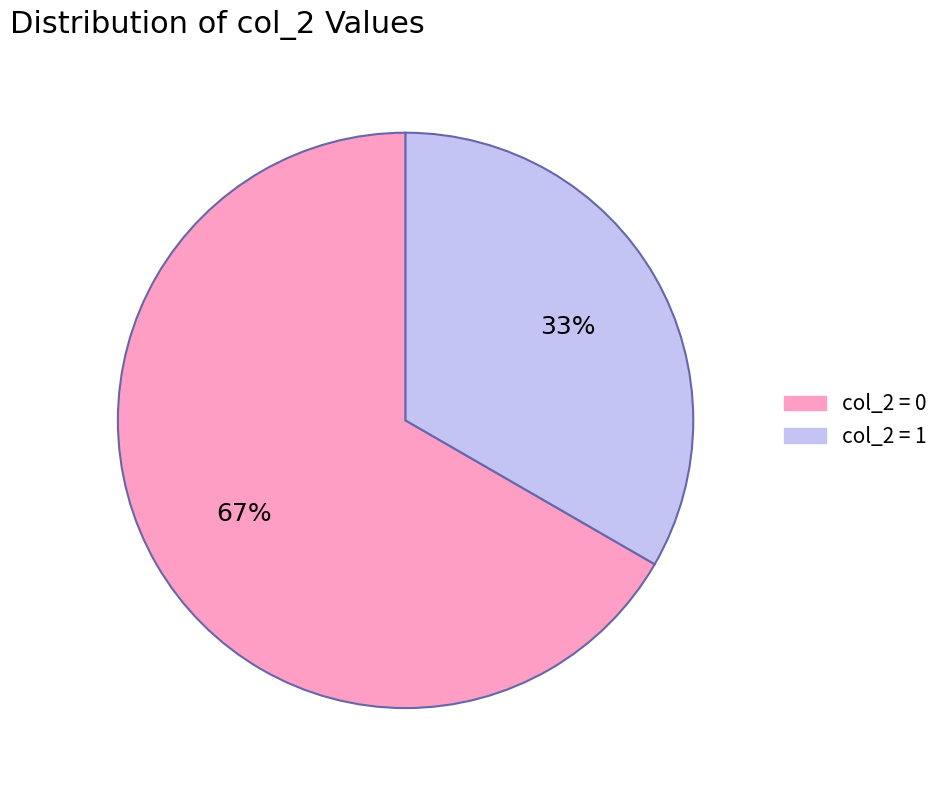

Rank the categories by value from highest to lowest.

col_2 = 0, col_2 = 1